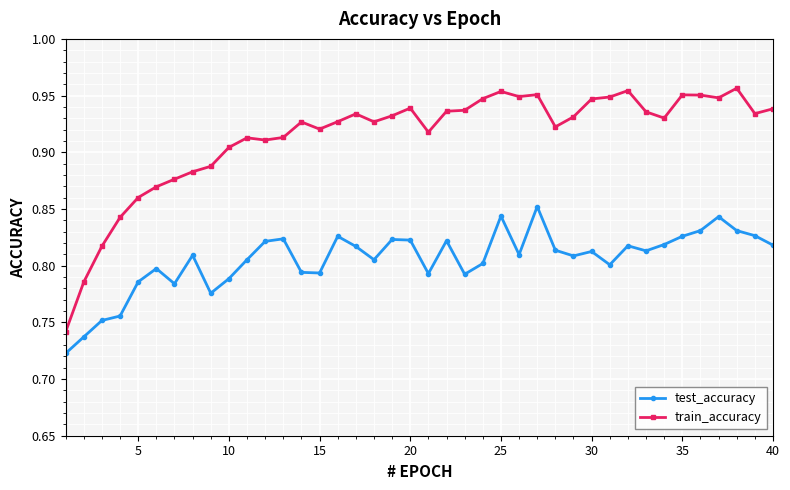

True or false: train_accuracy has more than 1 interior local peaks.

True